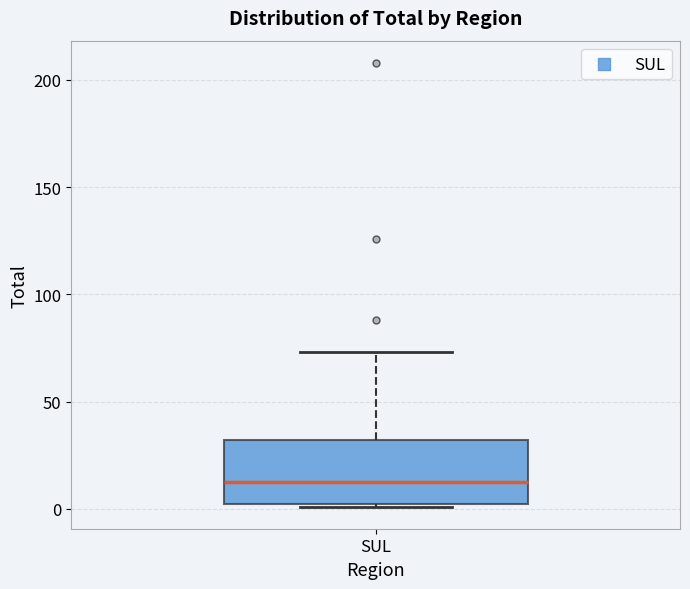

Where is the upper edge of the box for SUL on the y-axis? The values are not printed on the chart, so give them approximately, as read against the axis.

30